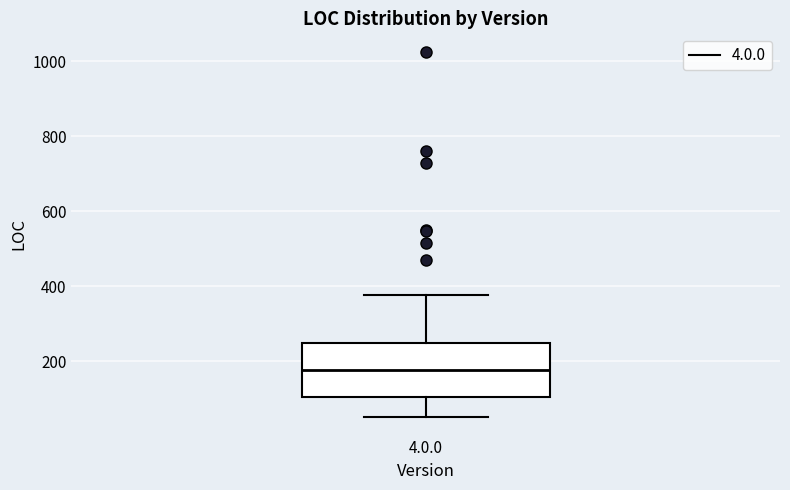

Transcribe this box plot: give where the median line is, the range the box spans, and where the two whiskers end, as read against the y-axis. The values are not printed on the chart, so give them approximately, as read against the axis.

median 180, box 100 to 240, whiskers 60 to 380